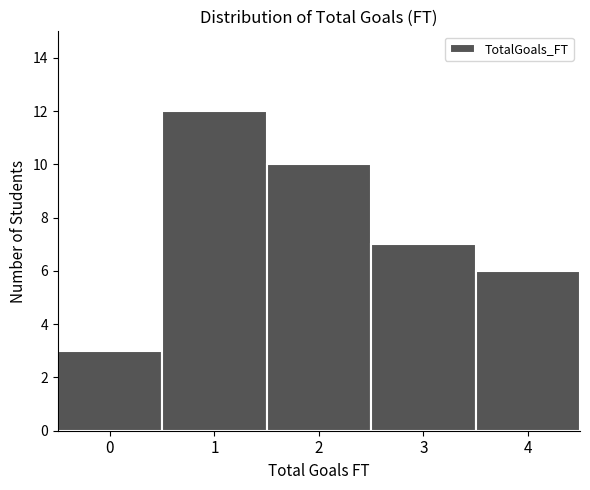

Reading left to right, list all the values displayed in this chart.

3	12	10	7	6